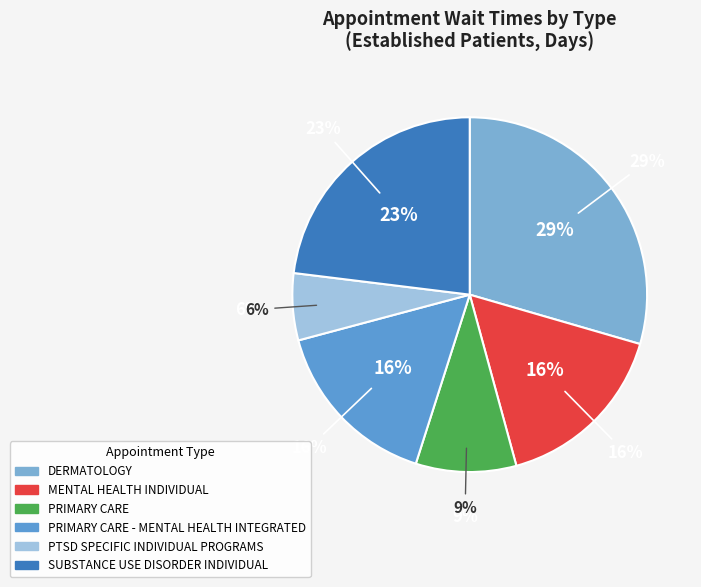

To the nearest percent, what is the difference between the largest and smallest slice percentages?

23%